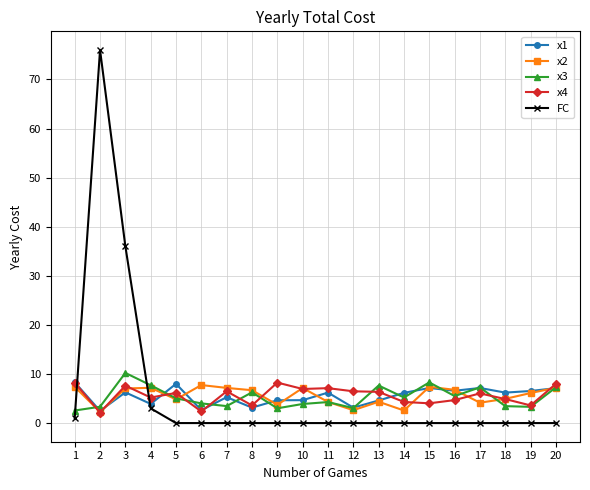

How many data points in x3 are less than 5?

10